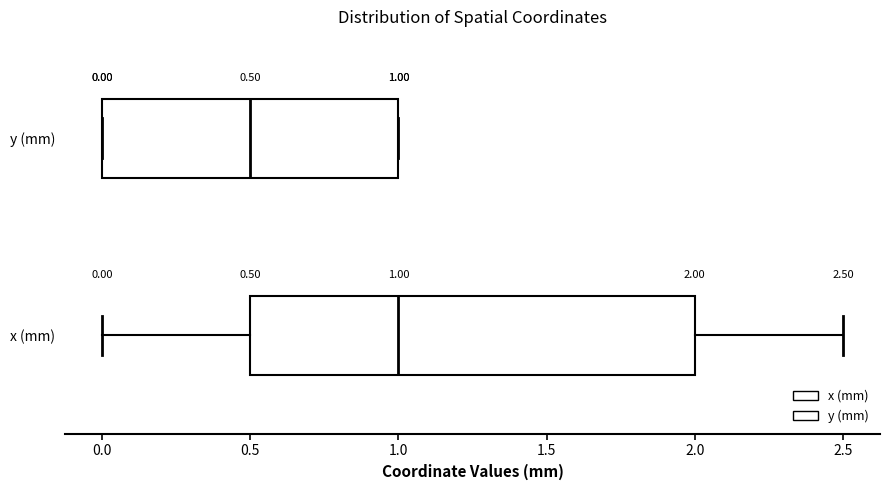

Which box is the widest, from its left edge to its right edge?

x (mm)